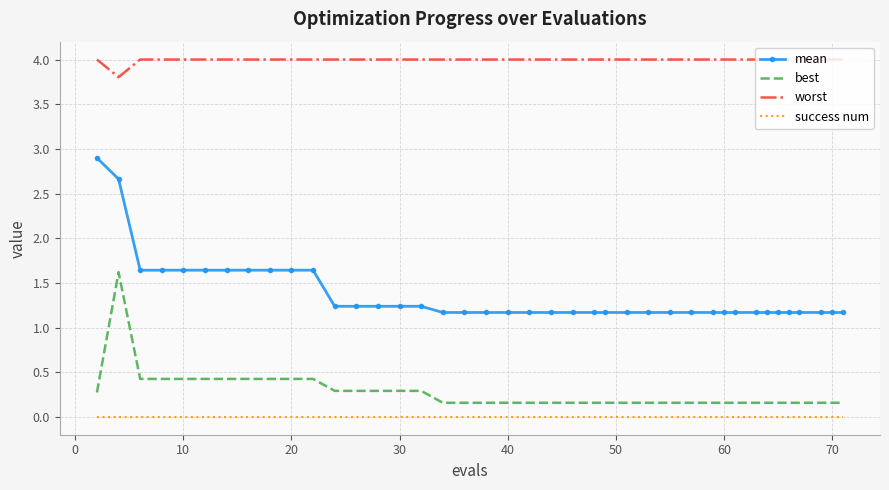

What is the maximum value shown in the chart?

4.0